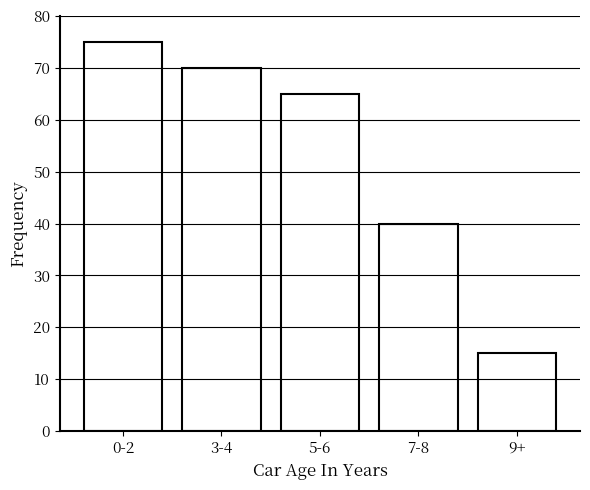

Reading left to right, list all the values displayed in this chart.

75	70	65	40	15